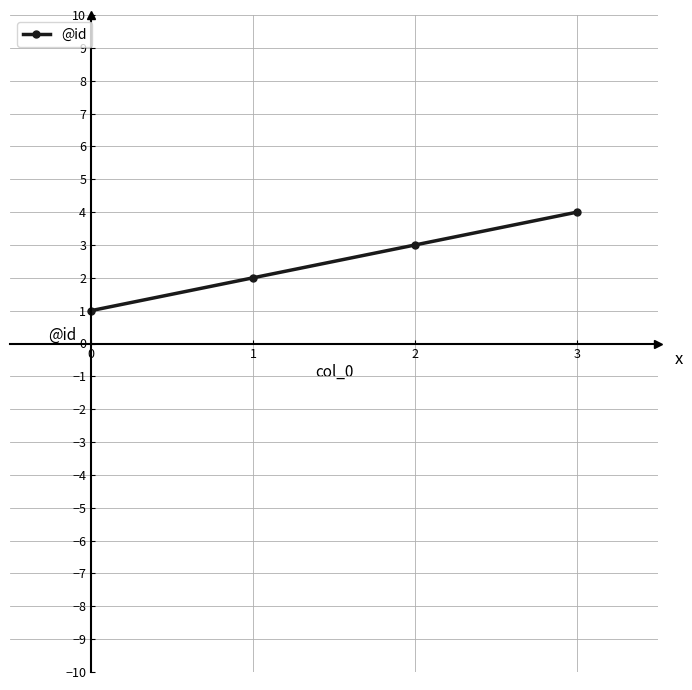

Is it true that the value at 3 is 6?

False